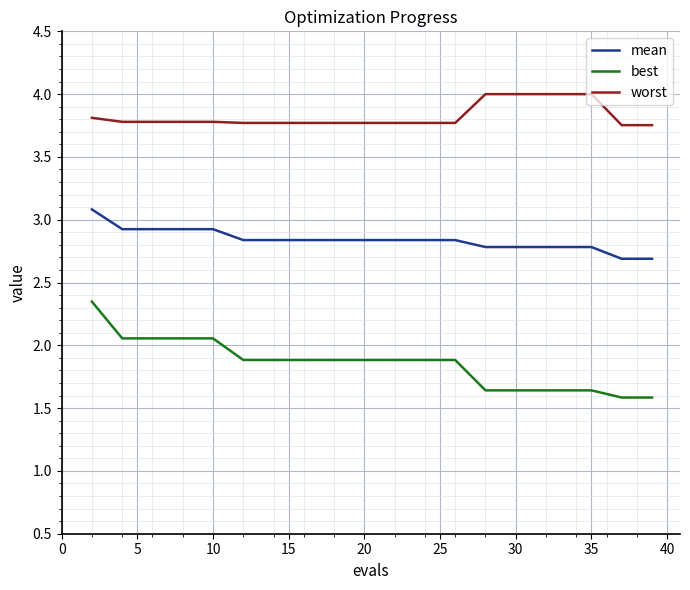

Which series has the largest range (max minus min)?

best